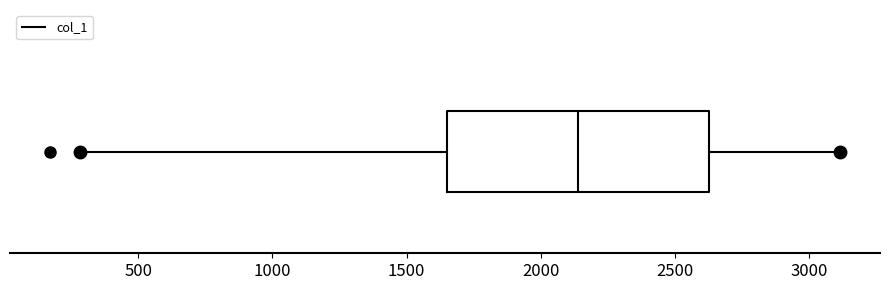

Where does the median line of the box sit on the x-axis? The values are not printed on the chart, so give them approximately, as read against the axis.

2150